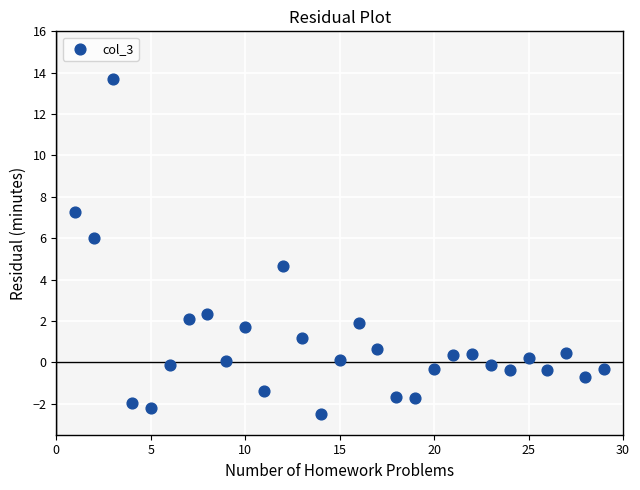

What is the range of X values (max minus min)?

28.0